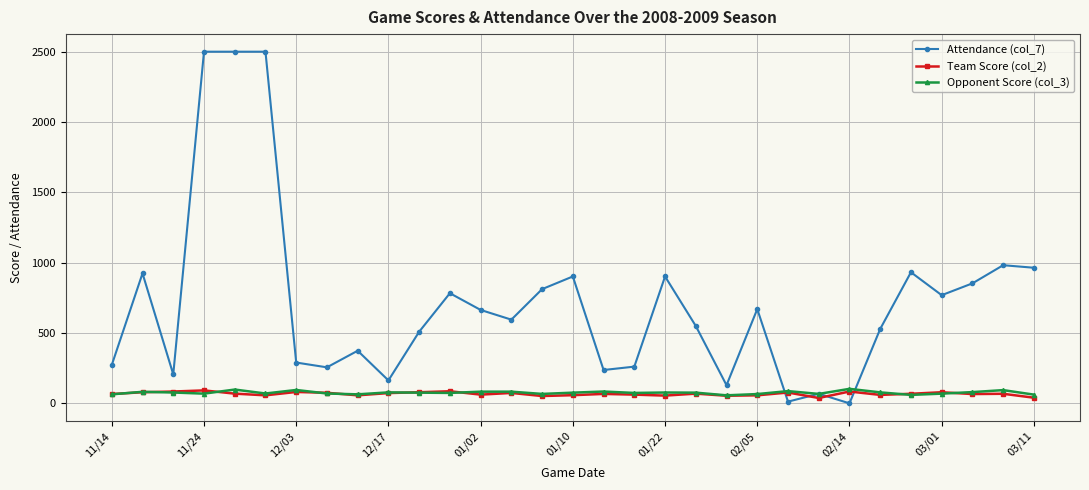

True or false: Opponent Score (col_3) has more than 2 interior local peaks.

True